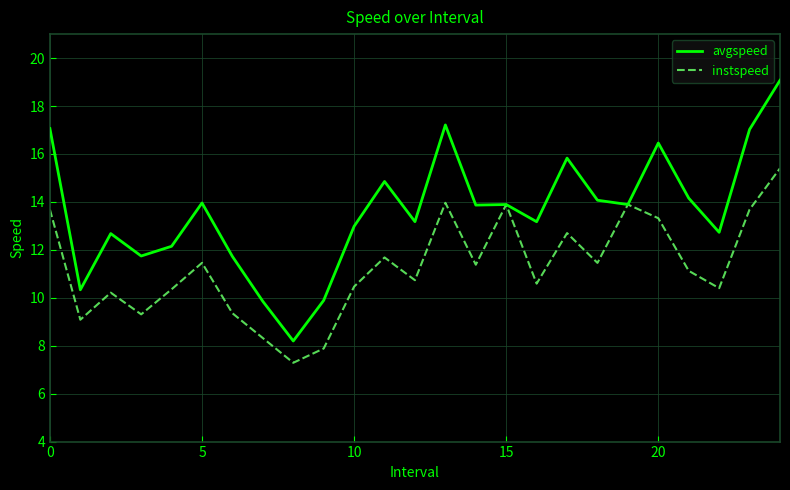

Is this an area chart (filled region under the line)?

No